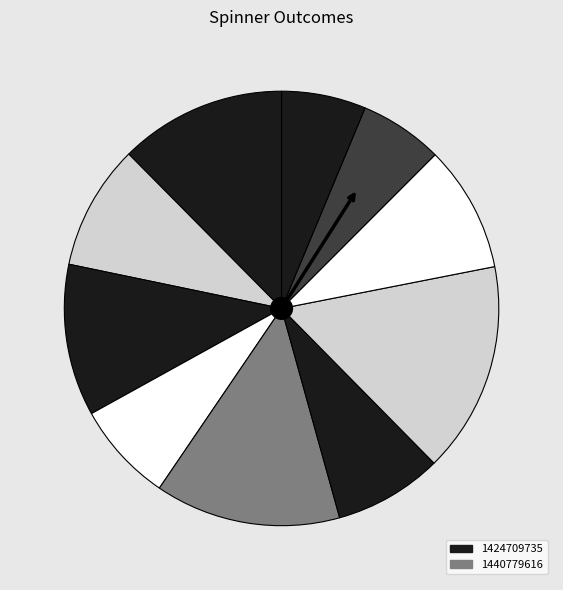

Count the number of slices in the pie.

10